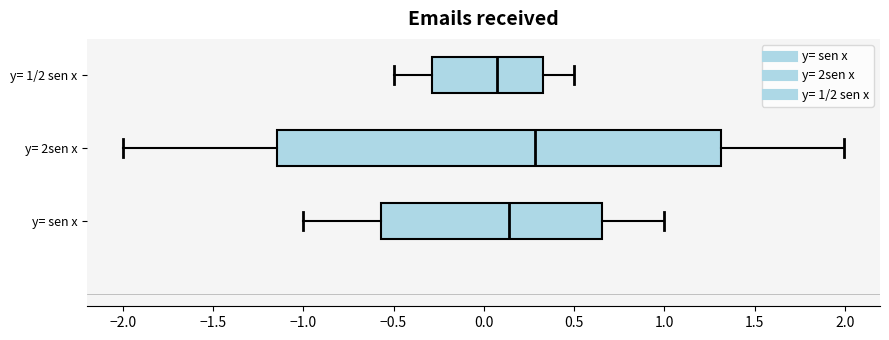

Reading bottom to top, read every box against the x-axis: the position of its median line, the range the box covers, and the ends of its whiskers. The values are not printed on the chart, so give them approximately, as read against the axis.

y= sen x: median 0.15, box -0.55 to 0.65, whiskers -1.00 to 1.00
y= 2sen x: median 0.30, box -1.15 to 1.30, whiskers -2.00 to 2.00
y= 1/2 sen x: median 0.05, box -0.30 to 0.35, whiskers -0.50 to 0.50